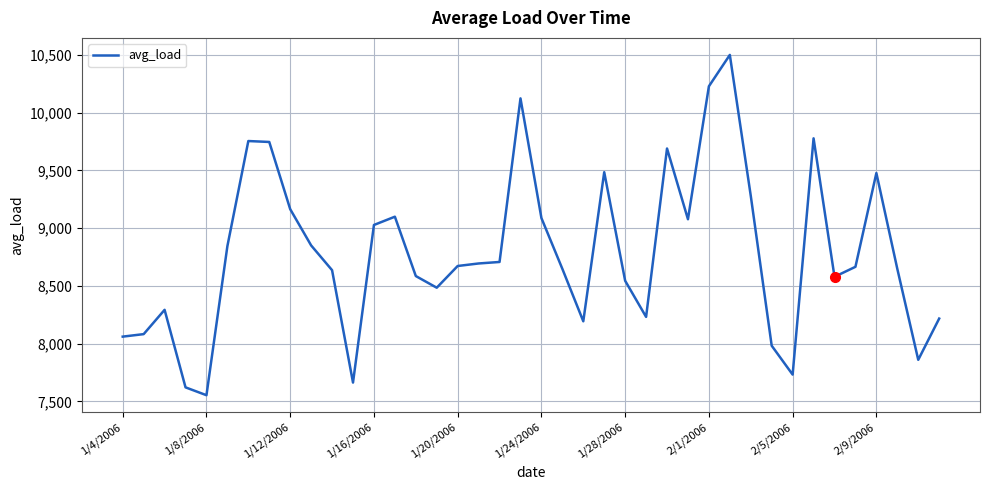

What is the difference between the maximum and minimum values?

2948.0